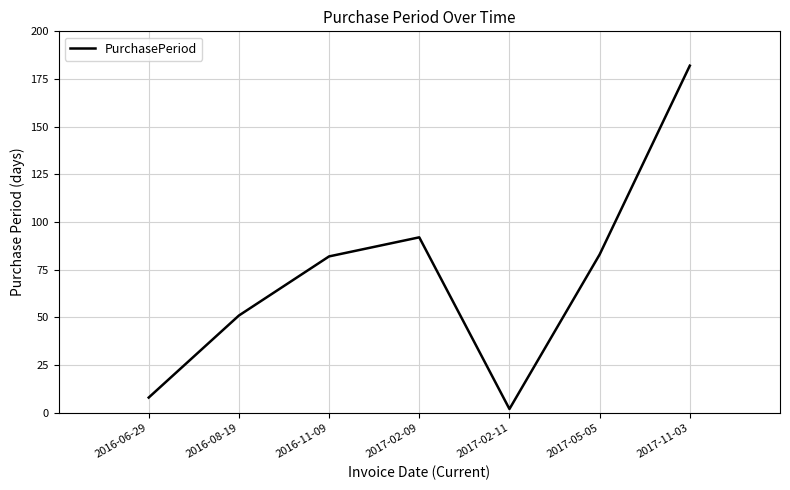

What is the maximum value shown in the chart?

182